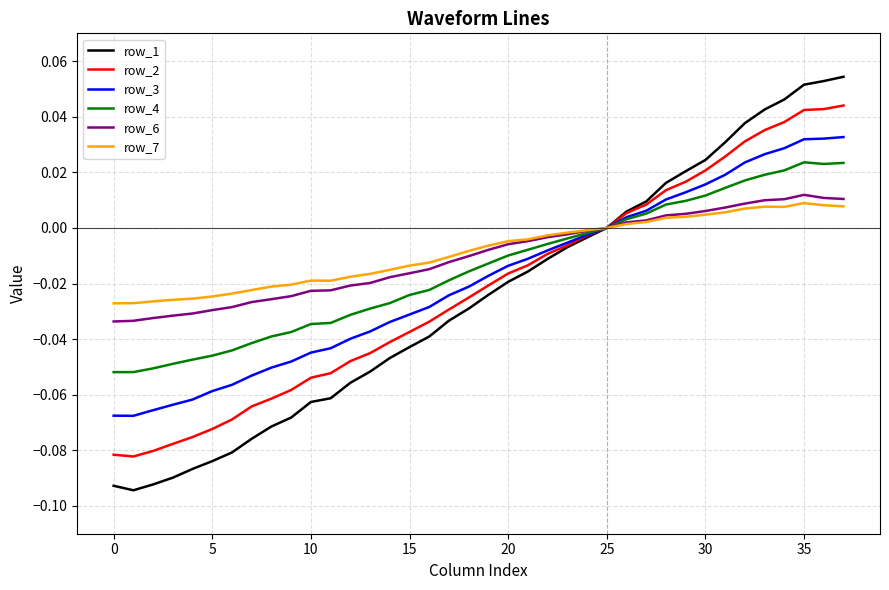

Where is the first local maximum for row_7?

10